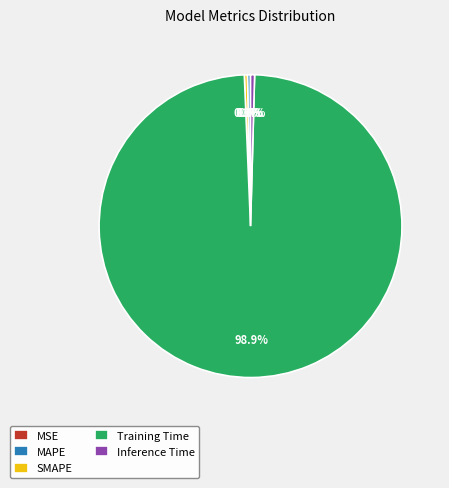

Which has a higher value, Training Time or MAPE?

Training Time